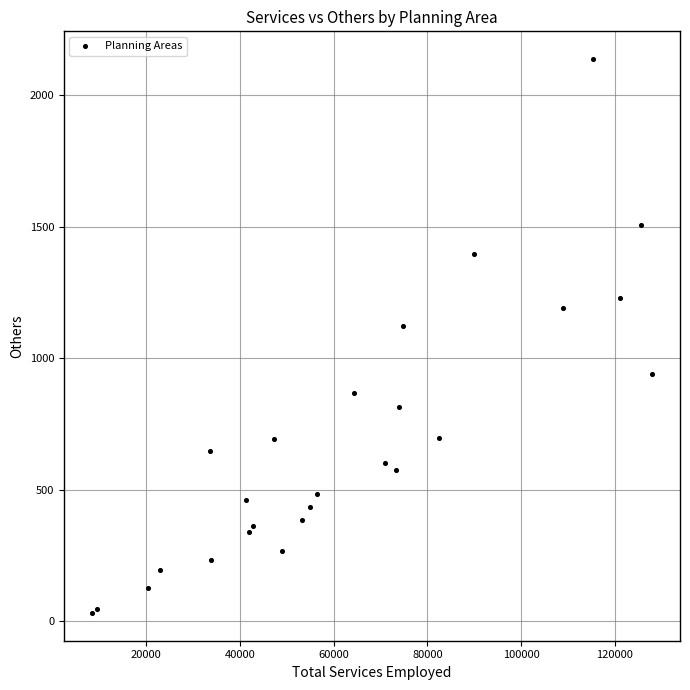

What Y value in the scatter plot is closest to 1084?

1123